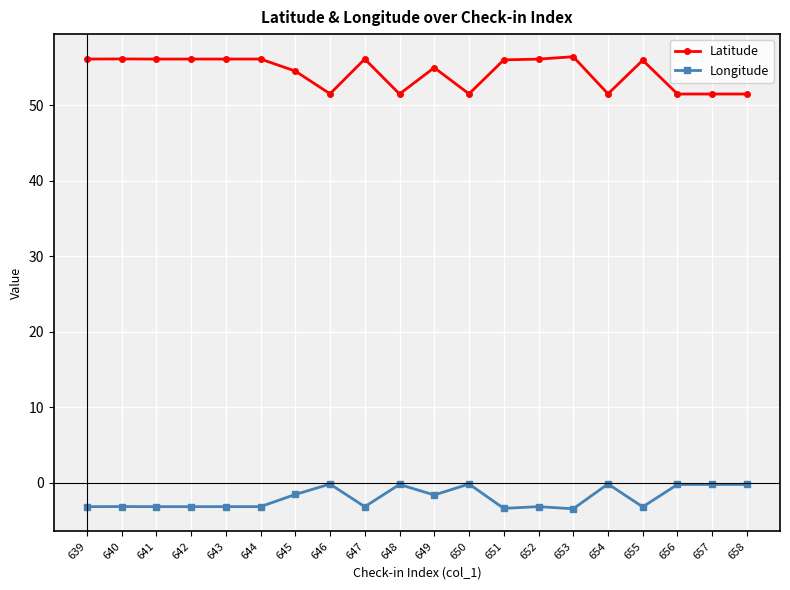

What is the highest value of the Latitude series?

56.4